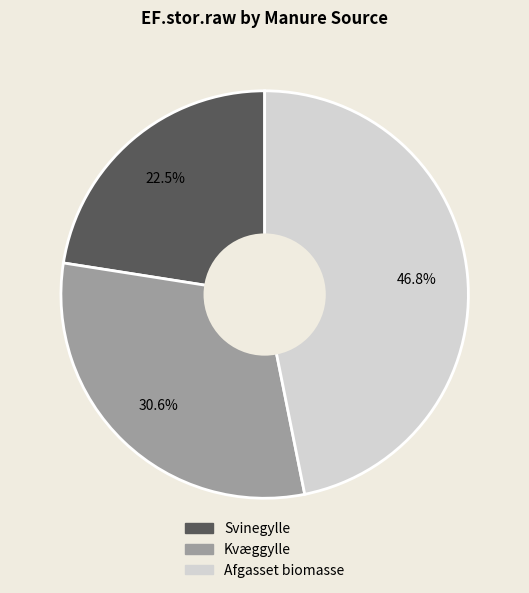

Do Kvæggylle and Afgasset biomasse together represent more than half of the pie?

Yes